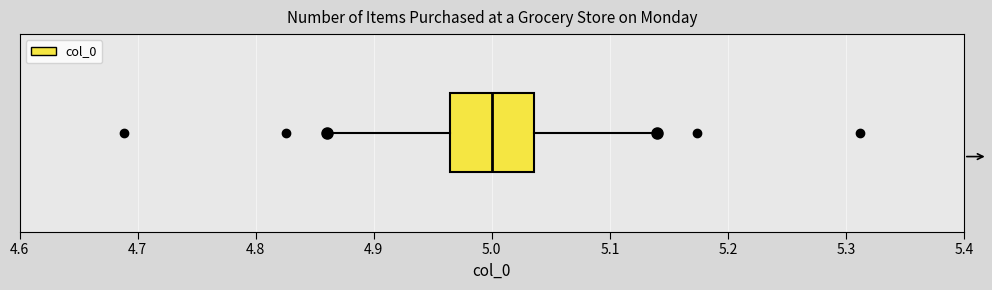

Read this box plot against the x-axis: the position of the median line, the range covered by the box, and the ends of both whiskers. The values are not printed on the chart, so give them approximately, as read against the axis.

median 5.00, box 4.96 to 5.04, whiskers 4.86 to 5.14